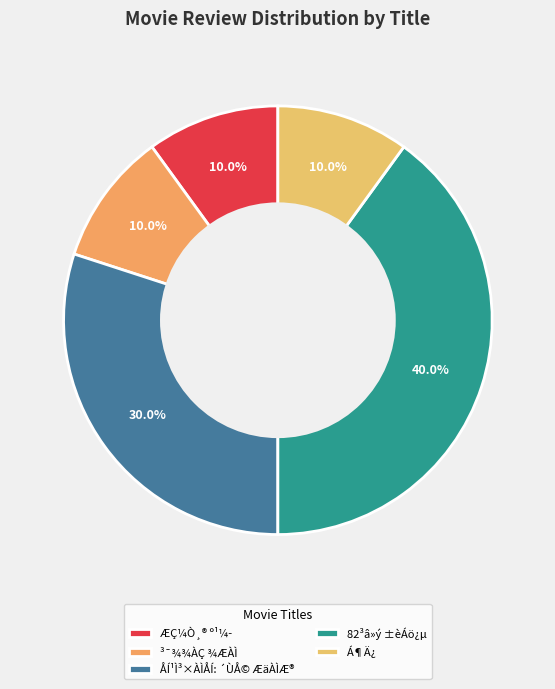

Is it true that Á¶Ä¿ is 10% of the pie?

True